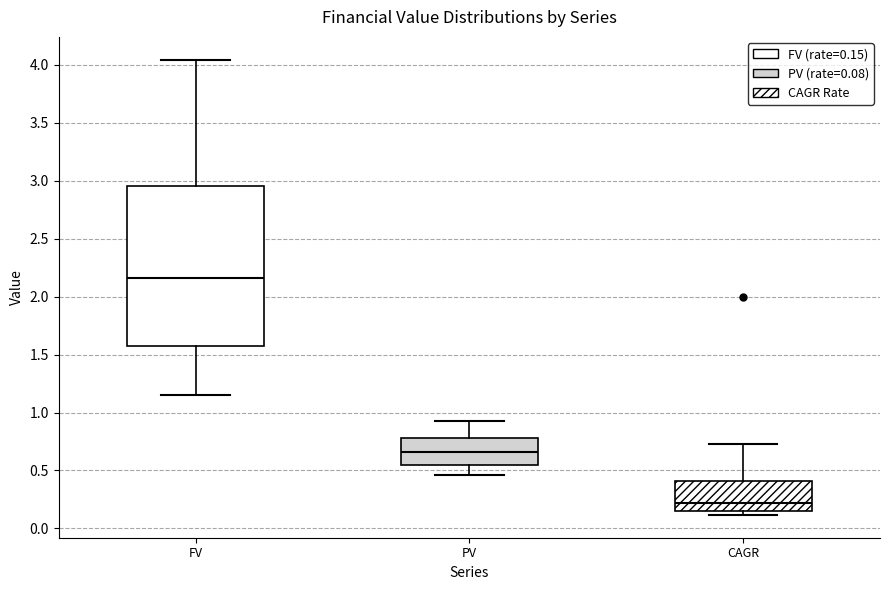

Reading left to right, read every box against the y-axis: the position of its median line, the range the box covers, and the ends of its whiskers. The values are not printed on the chart, so give them approximately, as read against the axis.

FV: median 2.15, box 1.60 to 2.95, whiskers 1.15 to 4.05
PV: median 0.65, box 0.55 to 0.80, whiskers 0.45 to 0.95
CAGR: median 0.20, box 0.15 to 0.40, whiskers 0.10 to 0.75